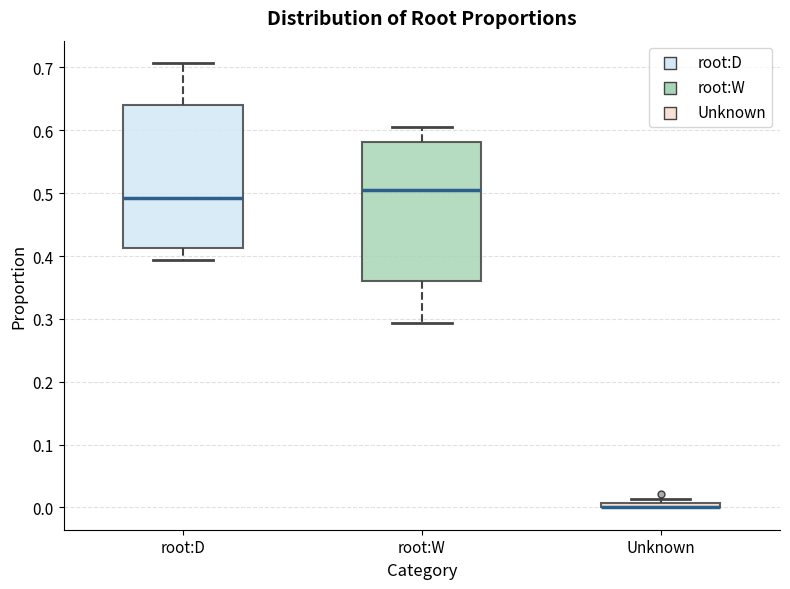

Where does the lower whisker of the box for root:D end on the y-axis? The values are not printed on the chart, so give them approximately, as read against the axis.

0.39